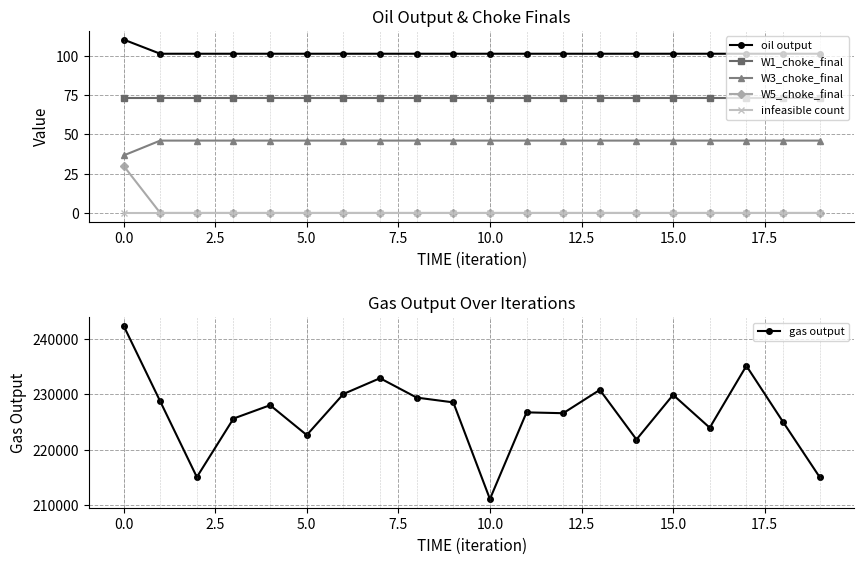

True or false: W3_choke_final and W1_choke_final cross at least once.

False